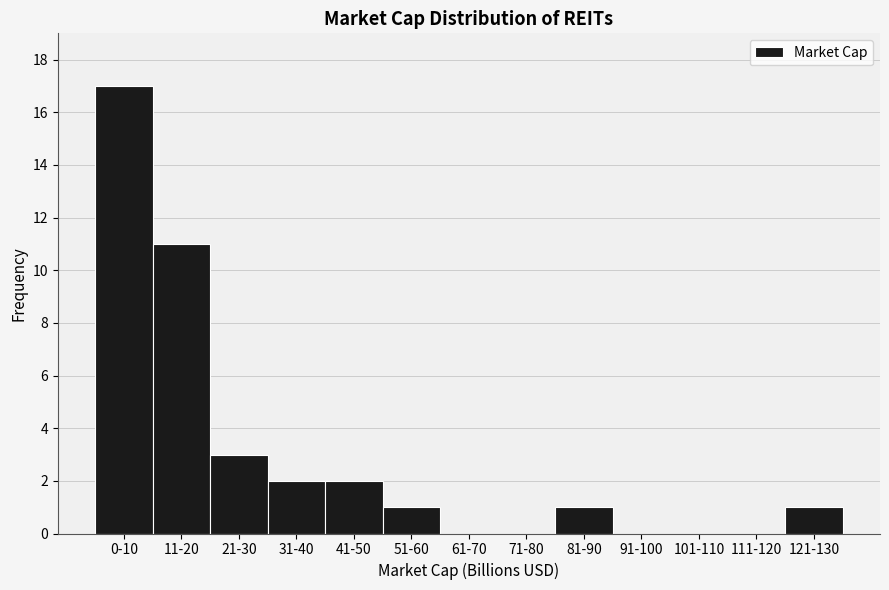

Reading left to right, extract all data points from this chart.

0-10=17	11-20=11	21-30=3	31-40=2	41-50=2	51-60=1	61-70=0	71-80=0	81-90=1	91-100=0	101-110=0	111-120=0	121-130=1